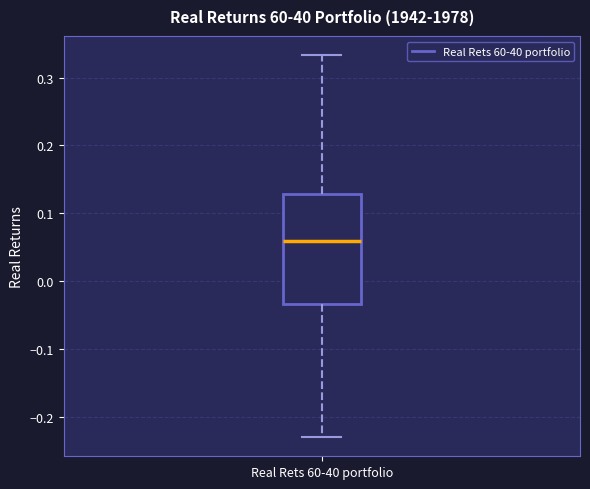

Read this box plot against the y-axis: the position of the median line, the range covered by the box, and the ends of both whiskers. The values are not printed on the chart, so give them approximately, as read against the axis.

median 0.06, box -0.03 to 0.13, whiskers -0.23 to 0.33